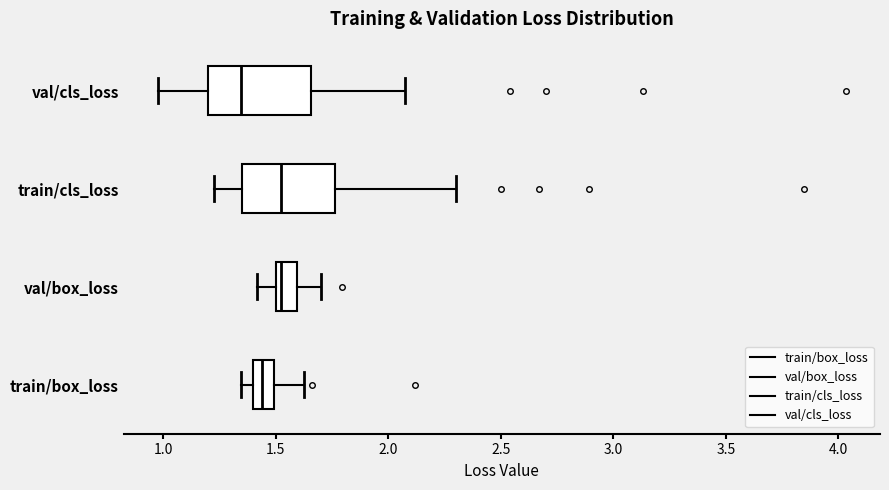

Reading bottom to top, read every box against the x-axis: the position of its median line, the range the box covers, and the ends of its whiskers. The values are not printed on the chart, so give them approximately, as read against the axis.

train/box_loss: median 1.45, box 1.40 to 1.50, whiskers 1.35 to 1.65
val/box_loss: median 1.55, box 1.50 to 1.60, whiskers 1.40 to 1.70
train/cls_loss: median 1.50, box 1.35 to 1.75, whiskers 1.25 to 2.30
val/cls_loss: median 1.35, box 1.20 to 1.65, whiskers 1.00 to 2.10